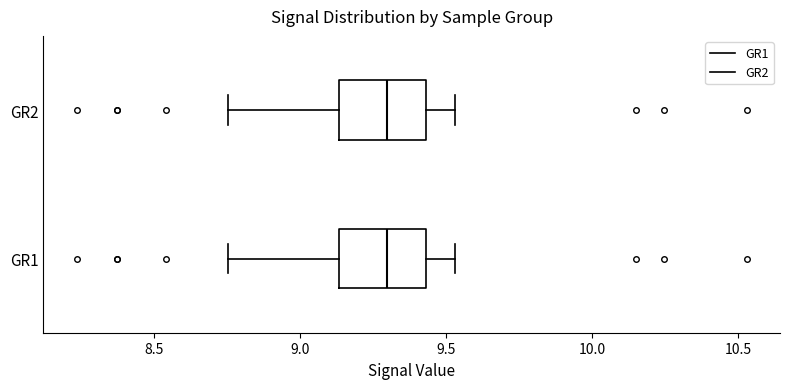

Where is the left edge of the box for GR2 on the x-axis? The values are not printed on the chart, so give them approximately, as read against the axis.

9.15